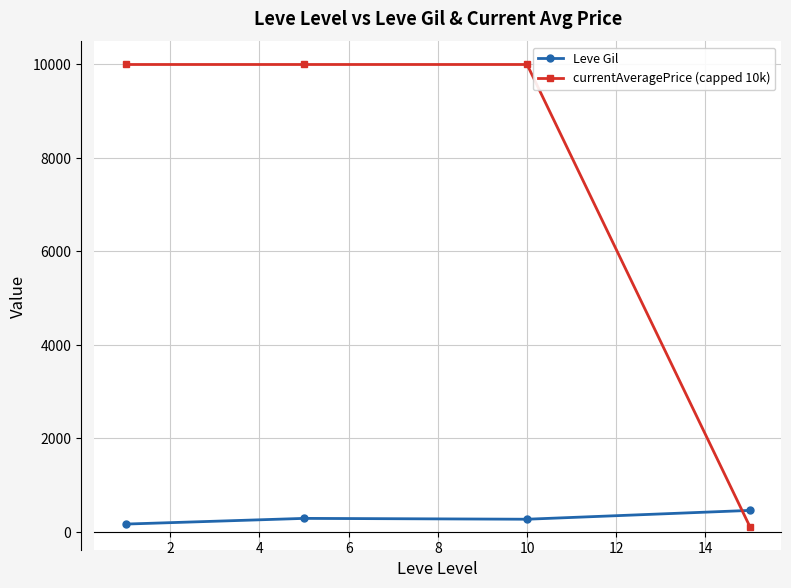

Which series has the largest total across all categories?

currentAveragePrice (capped 10k)